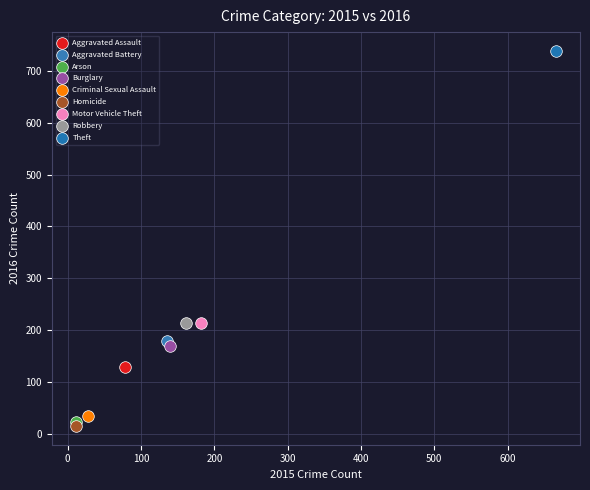

What are all the series names shown in the legend?

Aggravated Assault, Aggravated Battery, Arson, Burglary, Criminal Sexual Assault, Homicide, Motor Vehicle Theft, Robbery, Theft